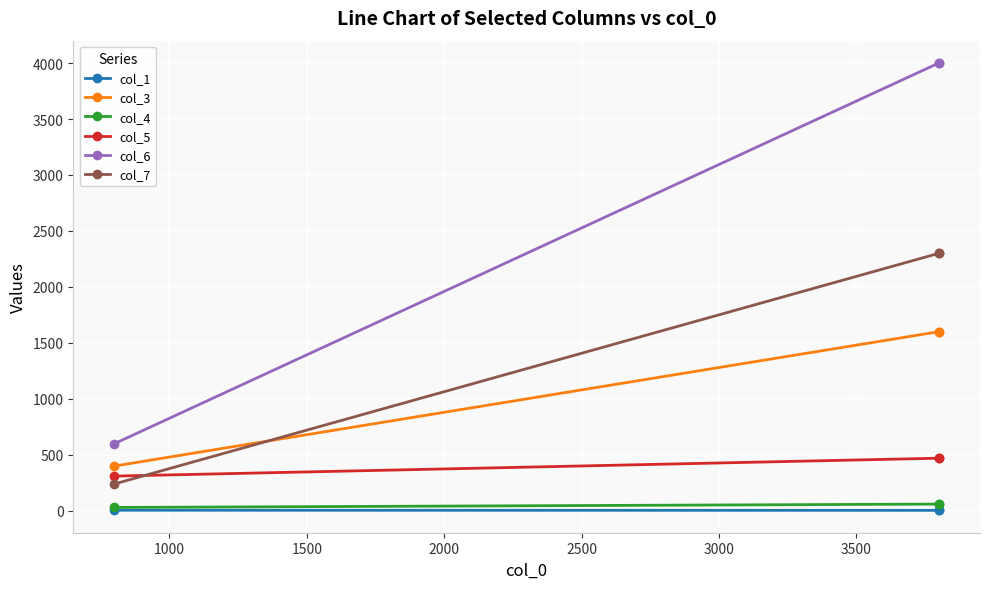

How many distinct data groups are displayed?

6